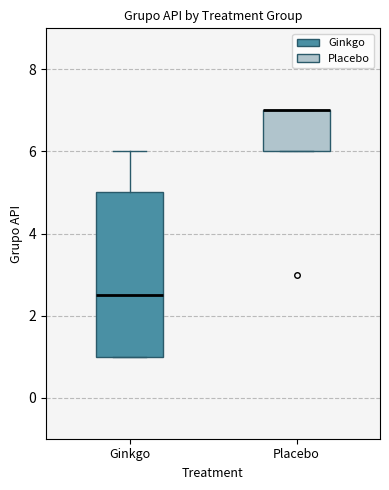

Reading left to right, read every box against the y-axis: the position of its median line, the range the box covers, and the ends of its whiskers. The values are not printed on the chart, so give them approximately, as read against the axis.

Ginkgo: median 2.6, box 1.0 to 5.0, whiskers 1.0 to 6.0
Placebo: median 7.0 (drawn on the box's upper edge), box 6.0 to 7.0, whiskers 6.0 to 7.0